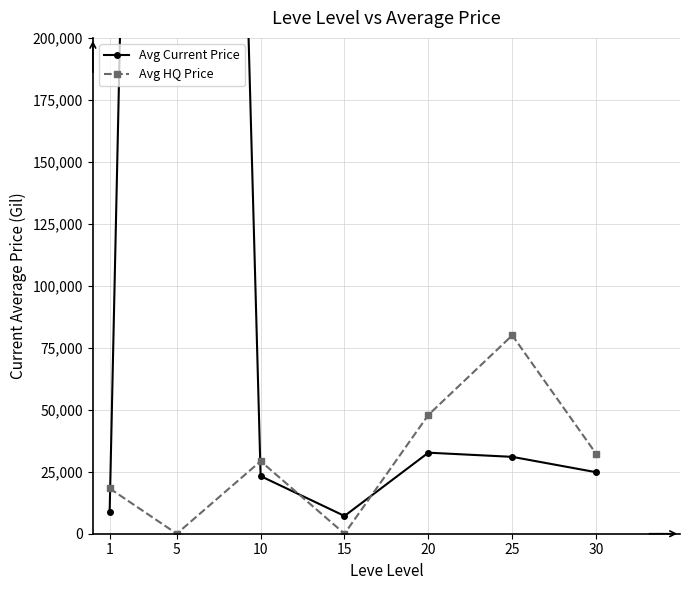

At which category does Avg HQ Price reach its first local valley?

5